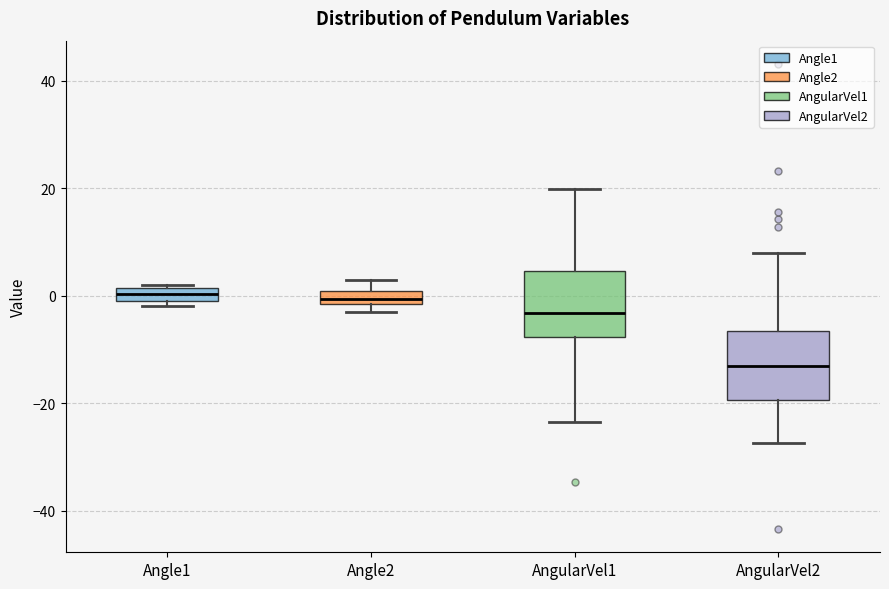

Where does the median line of the box for AngularVel1 sit on the y-axis? The values are not printed on the chart, so give them approximately, as read against the axis.

-4